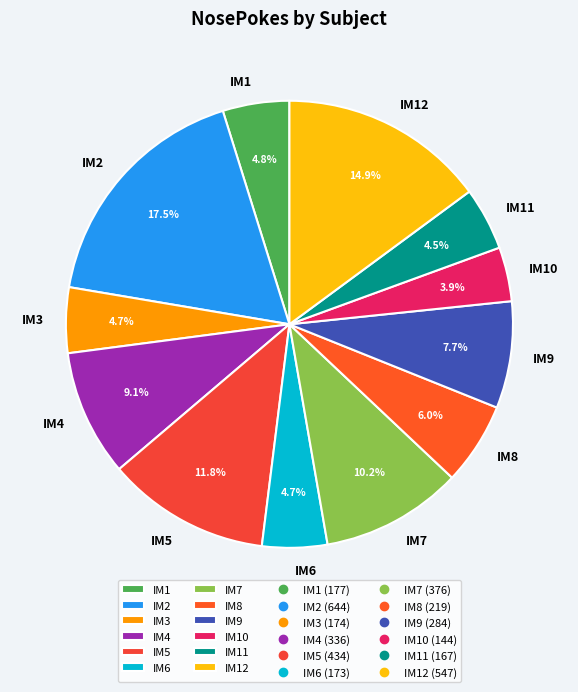

Which has a higher value, IM3 or IM8?

IM8